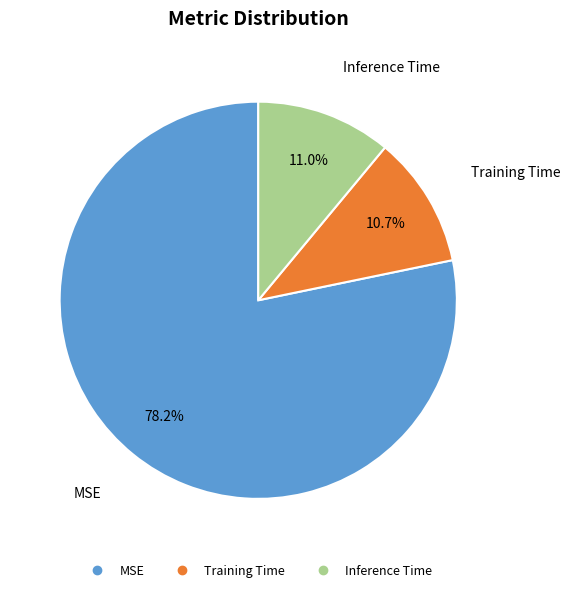

Combined, do Training Time and Inference Time account for over 50%?

No